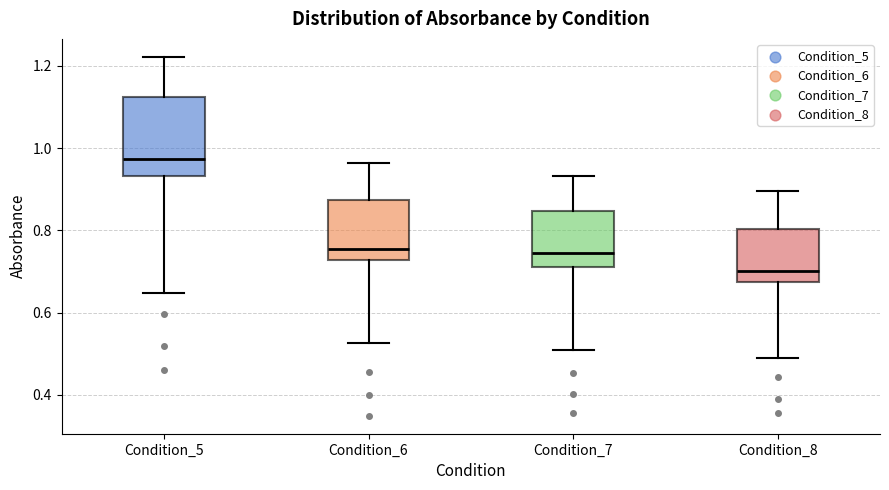

Where is the lower edge of the box for Condition_7 on the y-axis? The values are not printed on the chart, so give them approximately, as read against the axis.

0.72